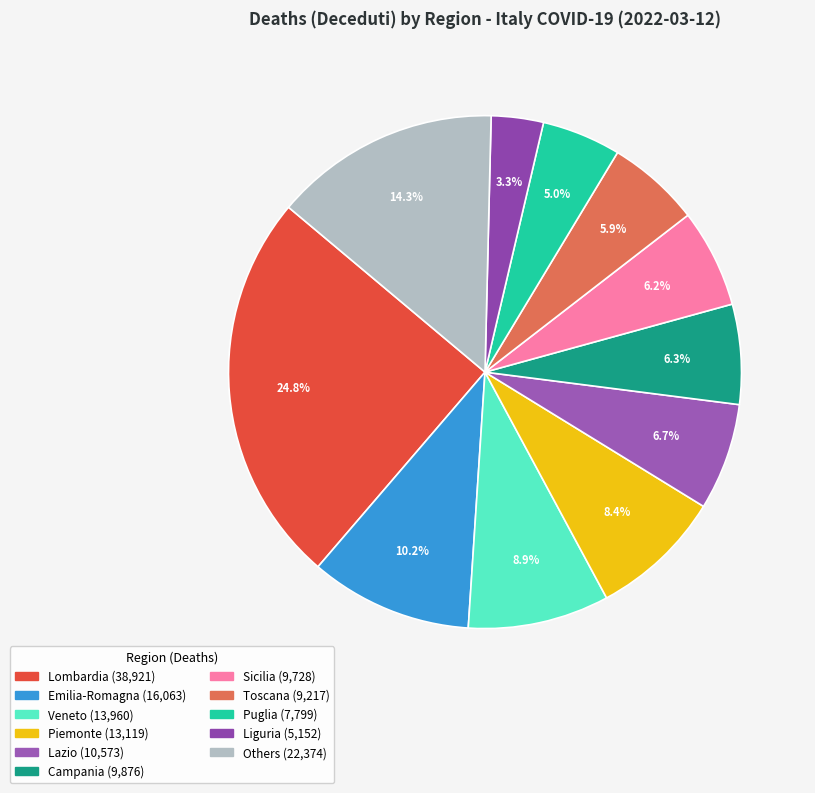

How many segments does this pie chart have?

11